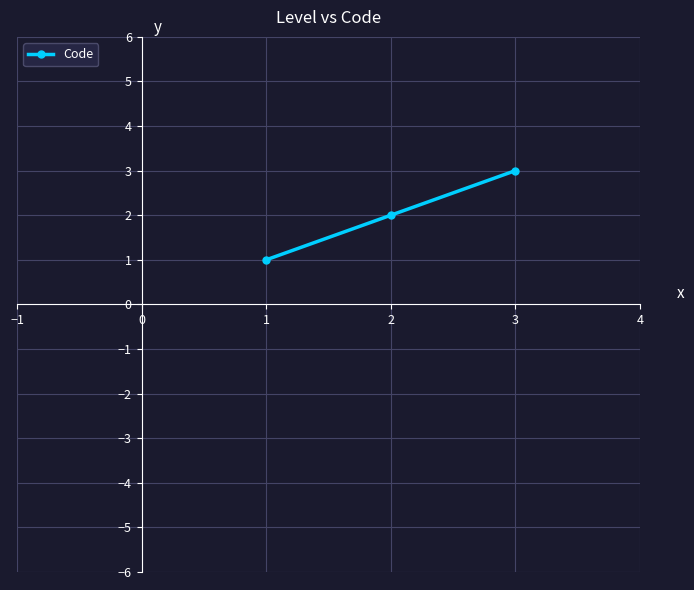

List the labels in order of value, largest first.

3, 2, 1